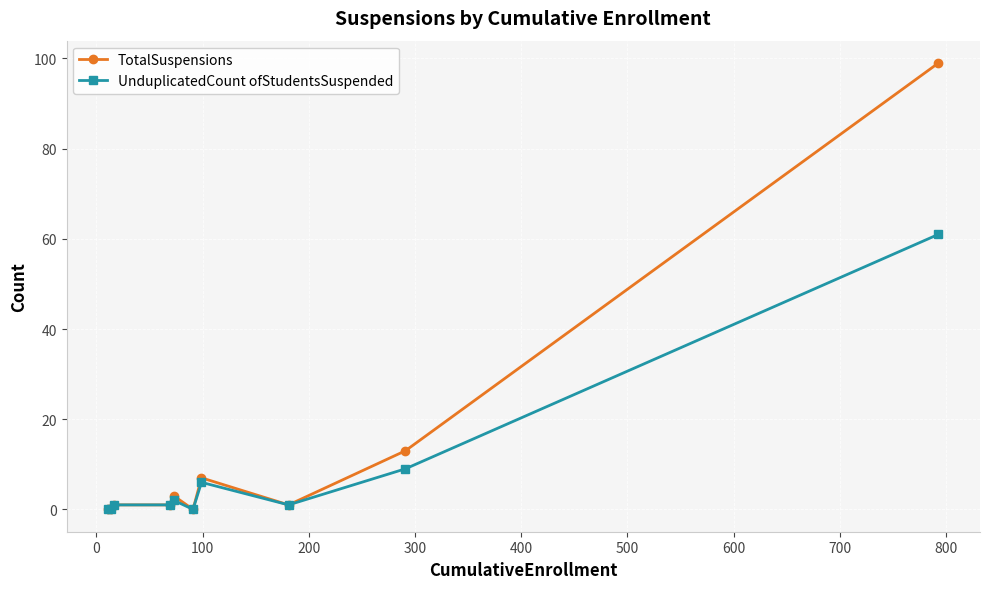

True or false: TotalSuspensions has more than 0 interior local peaks.

True